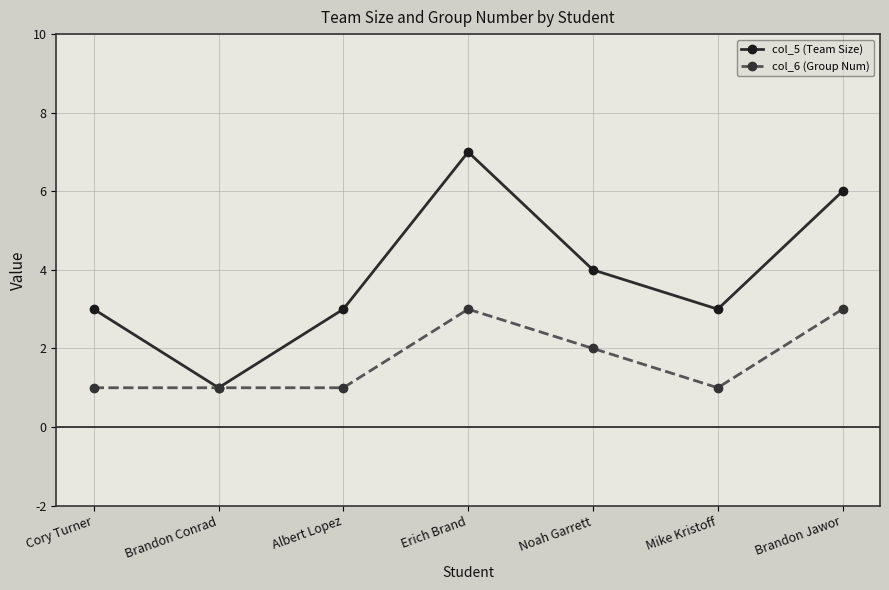

Which series has the largest total across all categories?

col_5 (Team Size)